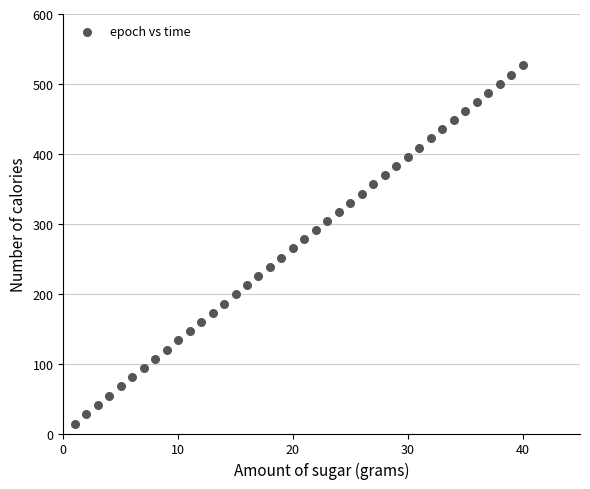

What is the range of Y values (max minus min)?

512.5